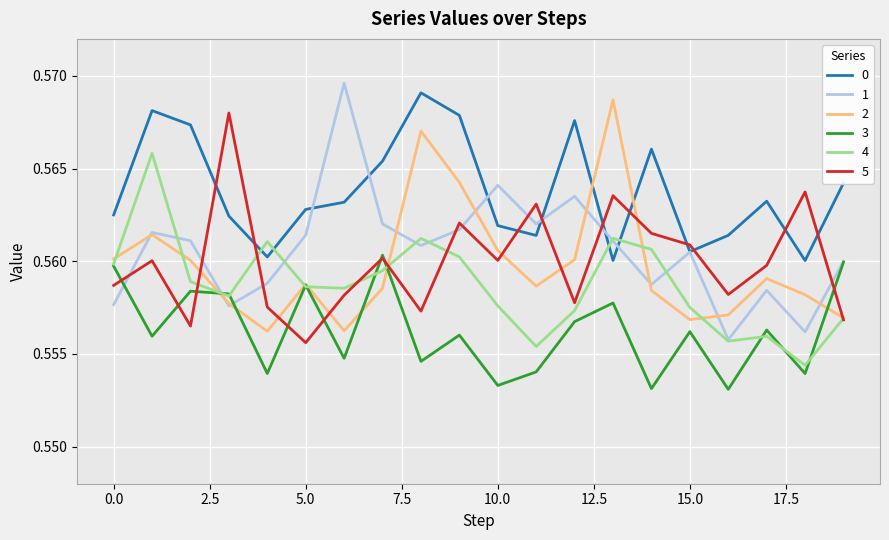

True or false: 0 and 2 cross at least once.

True